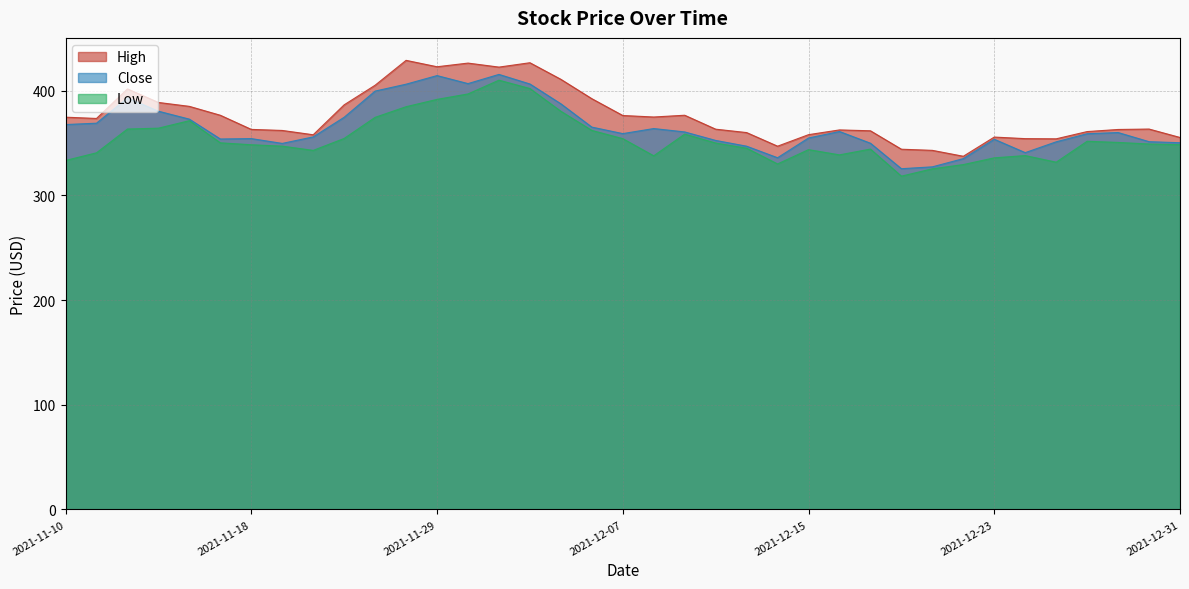

At which category does the chart reach its minimum across all series?

2021-12-20